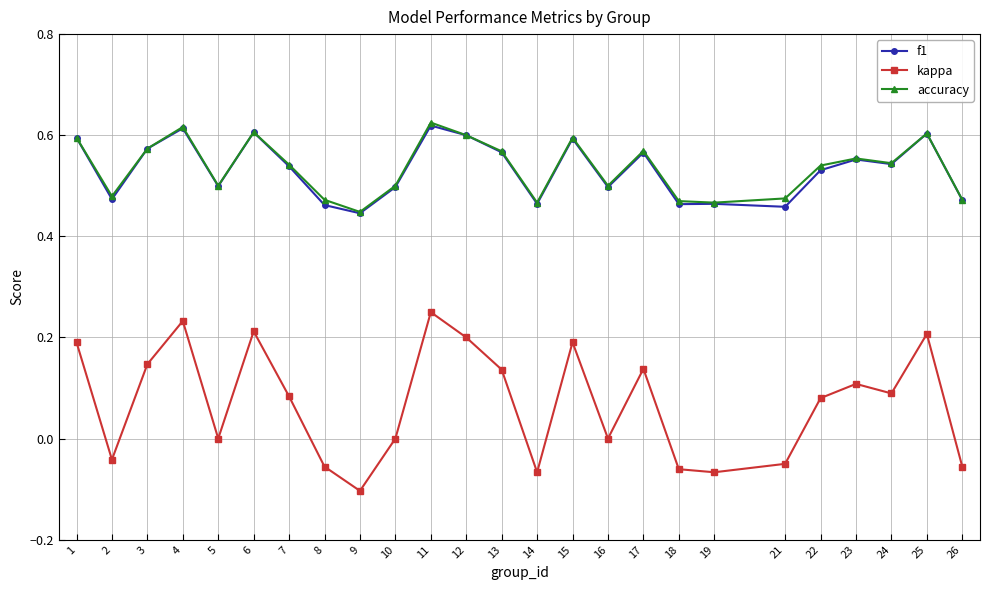

Is the value of f1 at 8 greater than the value of kappa at 19?

Yes